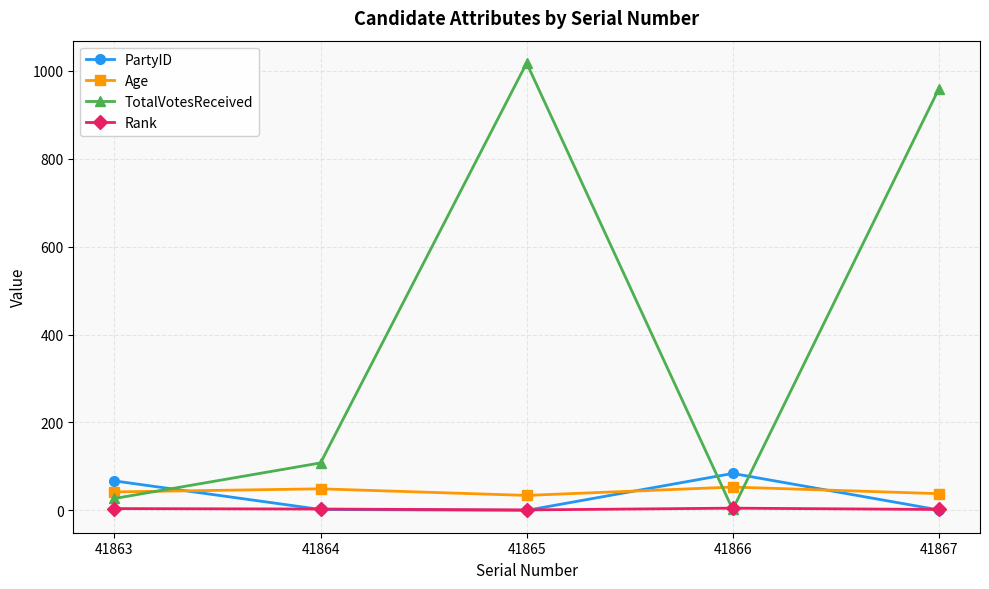

Where is the first local minimum for Age?

41865